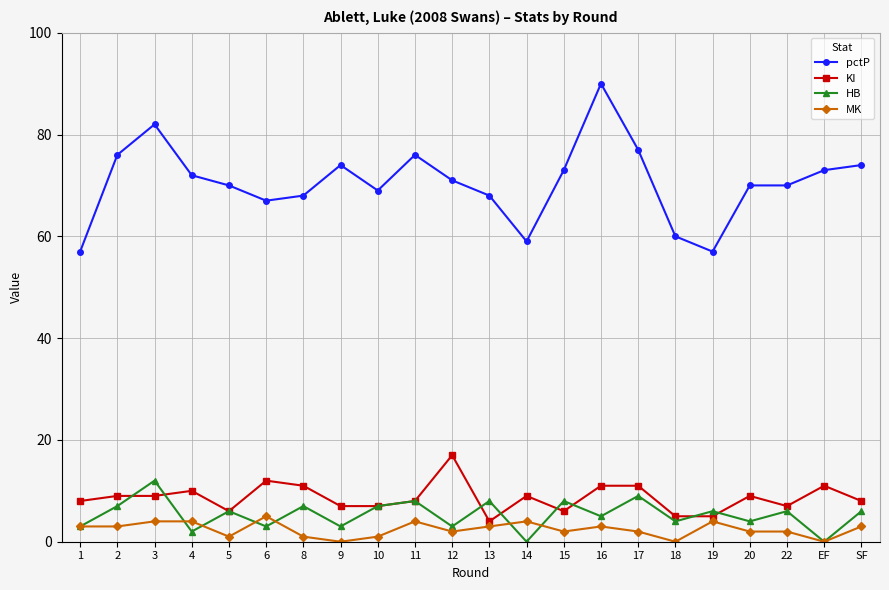

Is it true that pctP equals 33 at 14?

False